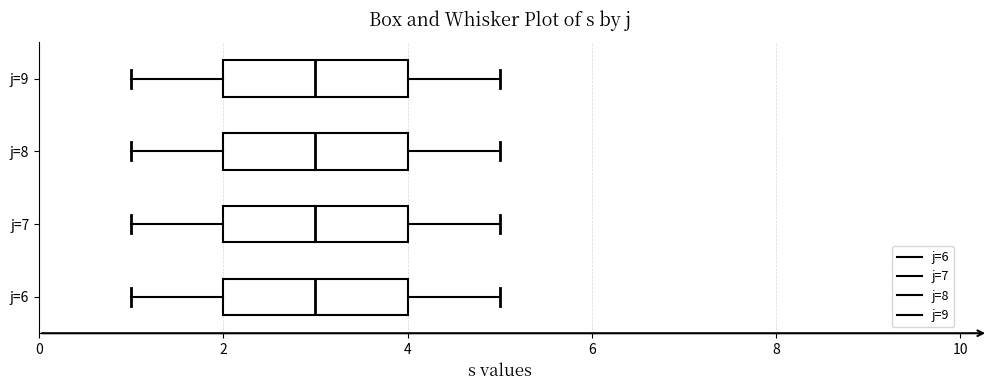

Reading bottom to top, transcribe this box plot: for each box, give where its median line is, the range the box spans, and where its two whiskers end, as read against the x-axis. The values are not printed on the chart, so give them approximately, as read against the axis.

j=6: median 3, box 2 to 4, whiskers 1 to 5
j=7: median 3, box 2 to 4, whiskers 1 to 5
j=8: median 3, box 2 to 4, whiskers 1 to 5
j=9: median 3, box 2 to 4, whiskers 1 to 5